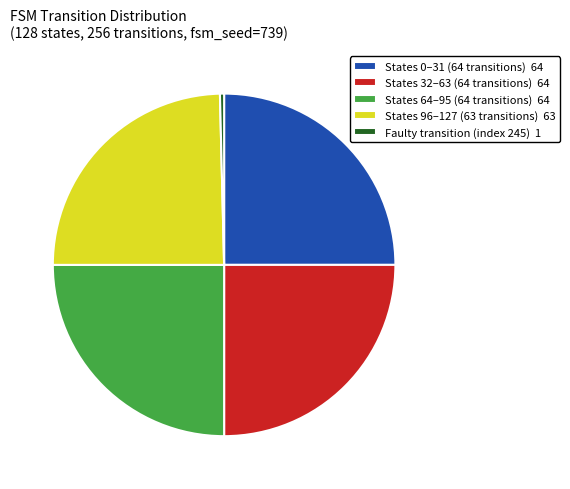

How many slices are in this pie chart?

5